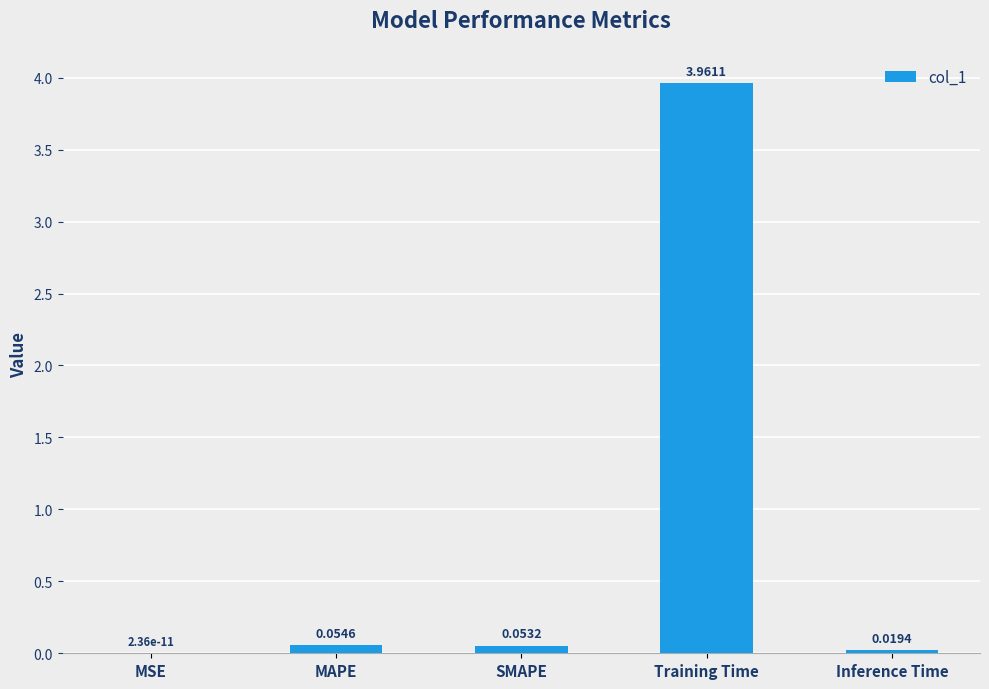

Between SMAPE and Inference Time, which is larger?

SMAPE